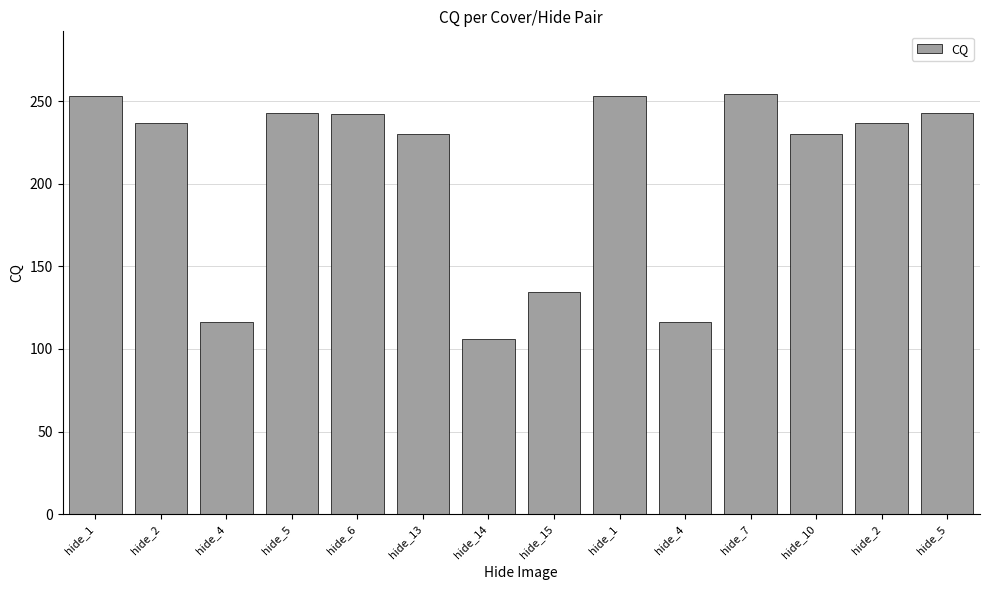

Reading left to right, what are all the values shown in this chart?

hide_1=253.3	hide_2=236.5	hide_4=116.3	hide_5=242.5	hide_6=242.2	hide_13=230.3	hide_14=105.8	hide_15=134.5	hide_1=253.3	hide_4=116.3	hide_7=254.1	hide_10=230.0	hide_2=236.5	hide_5=242.5